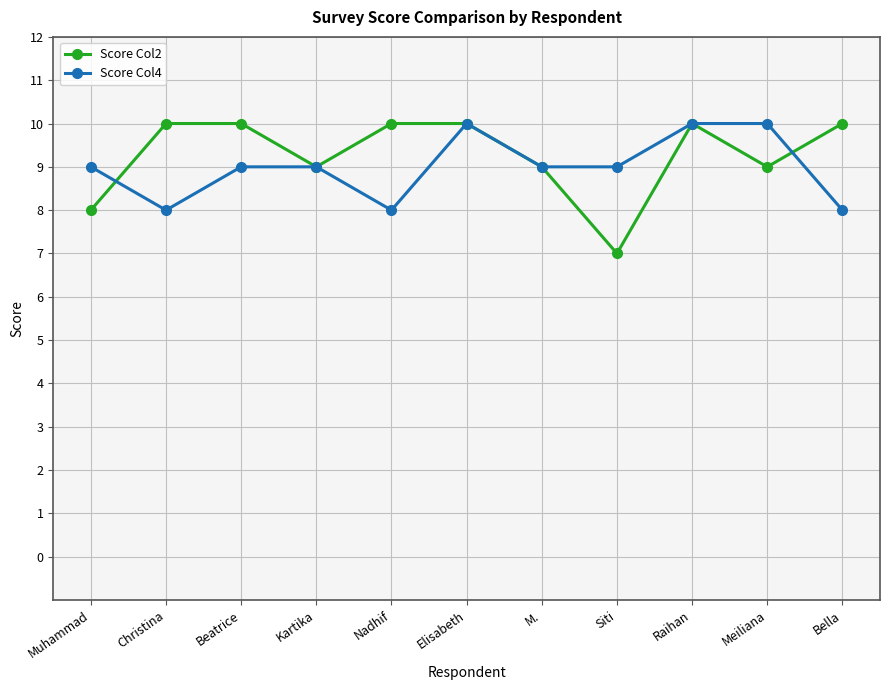

After their last crossing, which series has the higher values: Score Col4 or Score Col2?

Score Col2